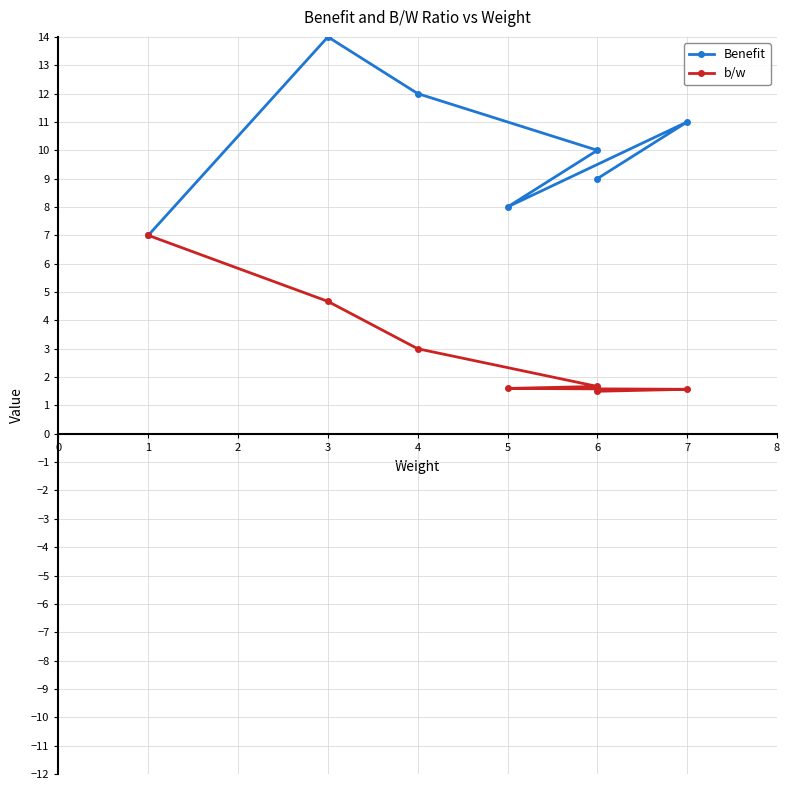

What is the value of the Benefit point at the 2nd from the left?

14.0